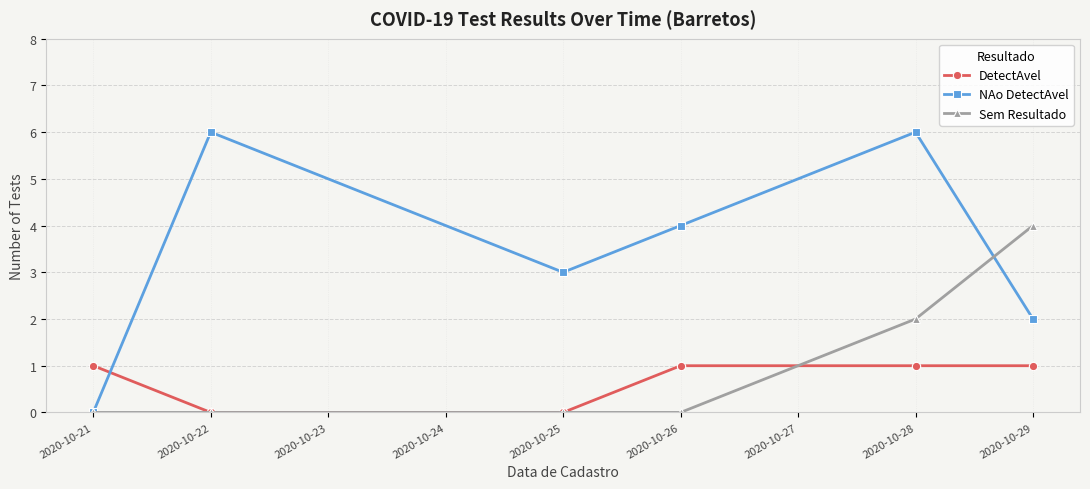

Does the chart have visible grid lines?

Yes